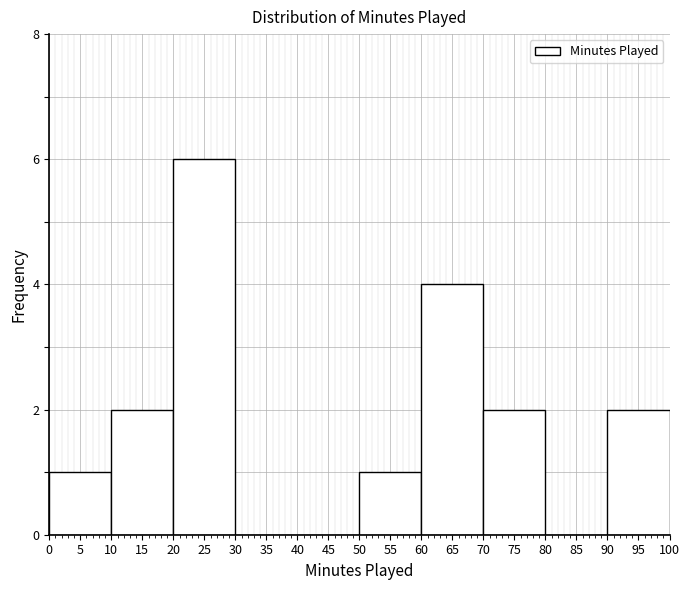

How tall is the bar that spans 60 to 70 on the x-axis? The values are not printed on the chart, so give them approximately, as read against the axis.

4